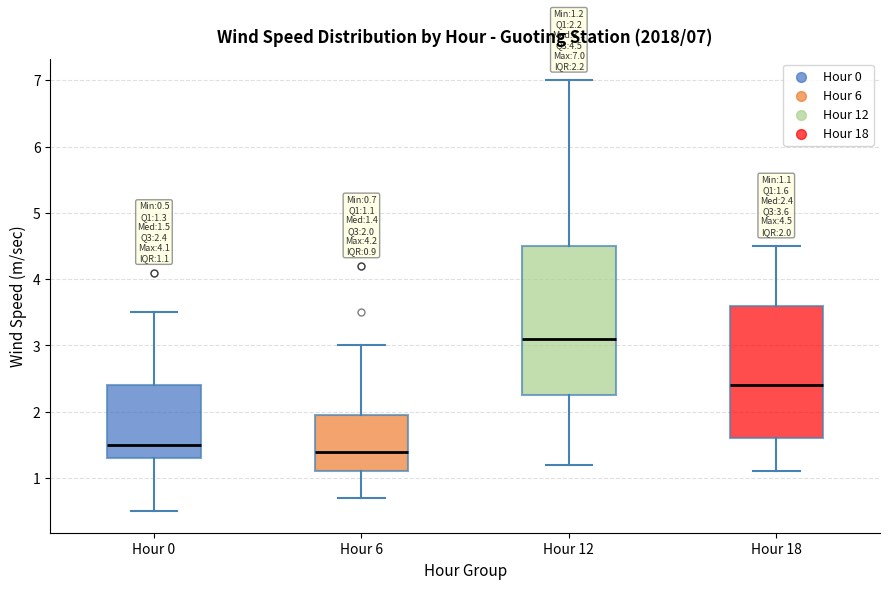

Which box is the tallest, from its lower edge to its upper edge?

Hour 12